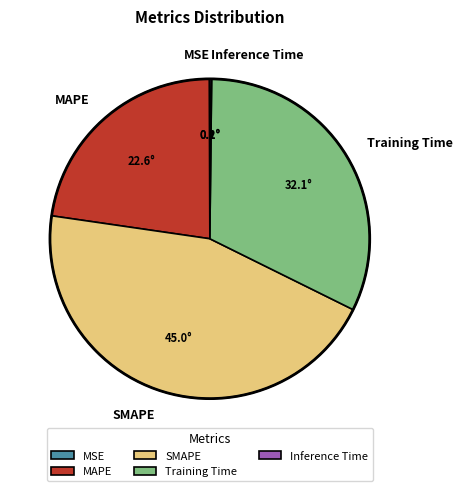

Between Training Time and MAPE, which is larger?

Training Time